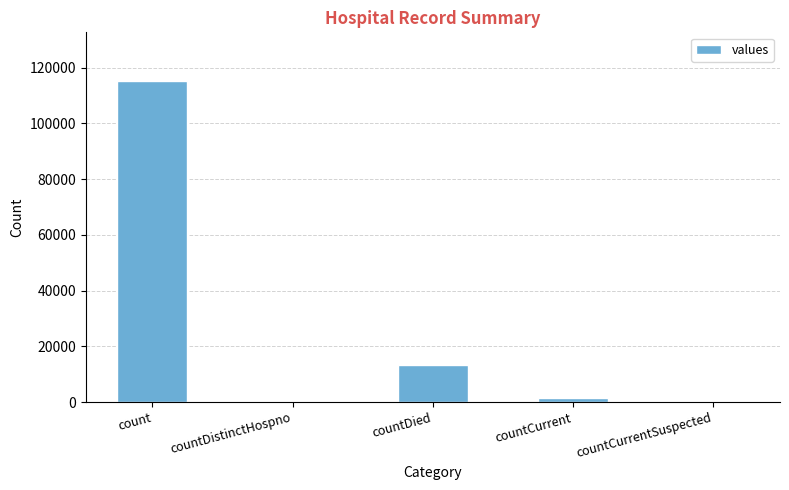

How many distinct data groups are displayed?

1